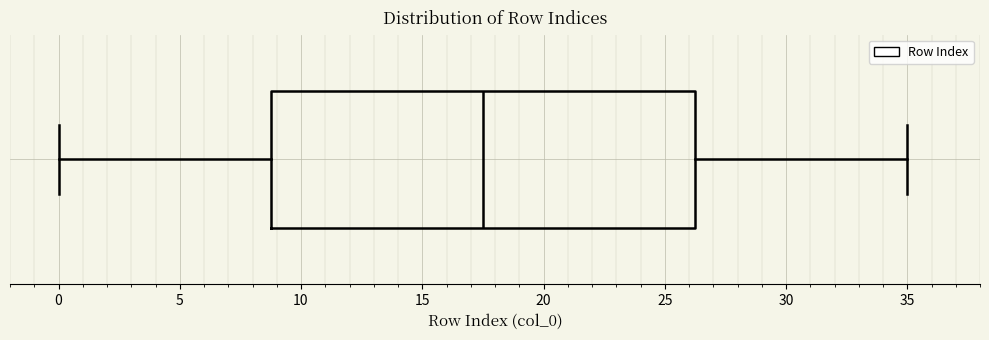

Read this box plot against the x-axis: the position of the median line, the range covered by the box, and the ends of both whiskers. The values are not printed on the chart, so give them approximately, as read against the axis.

median 17.5, box 9.0 to 26.5, whiskers 0.0 to 35.0